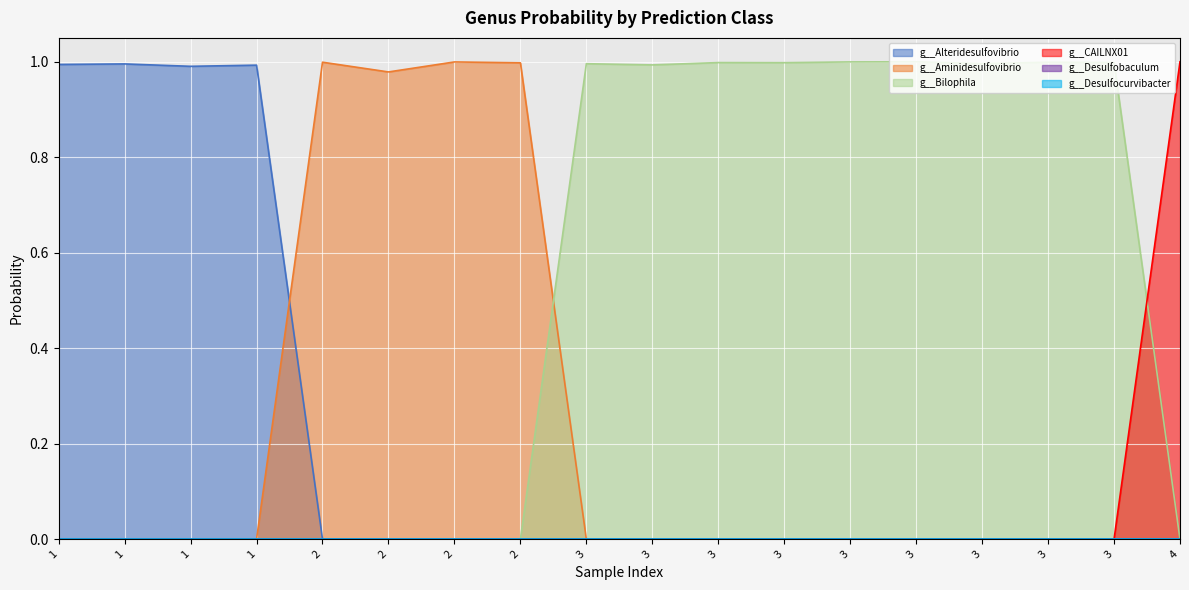

The g__Bilophila series shows 1.0 at 3. True or false?

True